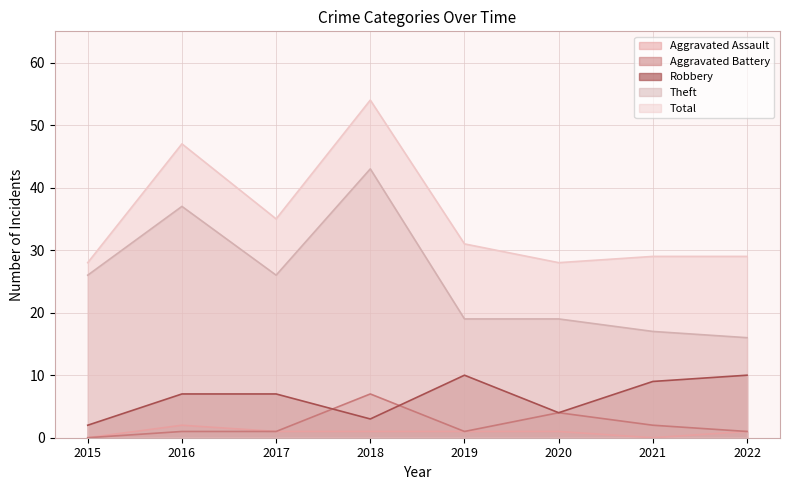

What is the value of the Theft point at the 1st from the left?

26